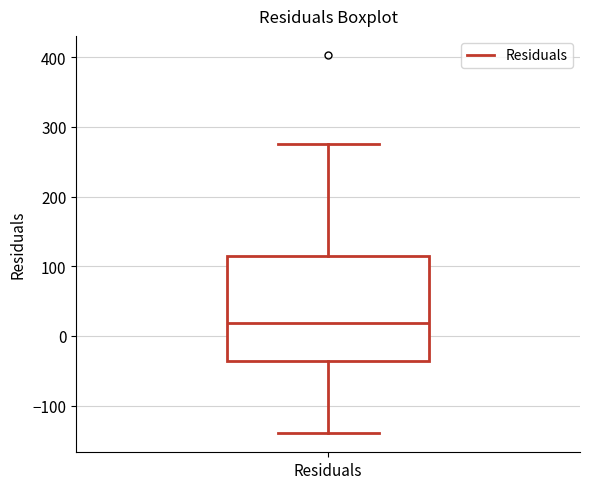

Read this box plot against the y-axis: the position of the median line, the range covered by the box, and the ends of both whiskers. The values are not printed on the chart, so give them approximately, as read against the axis.

median 20, box -40 to 120, whiskers -140 to 280